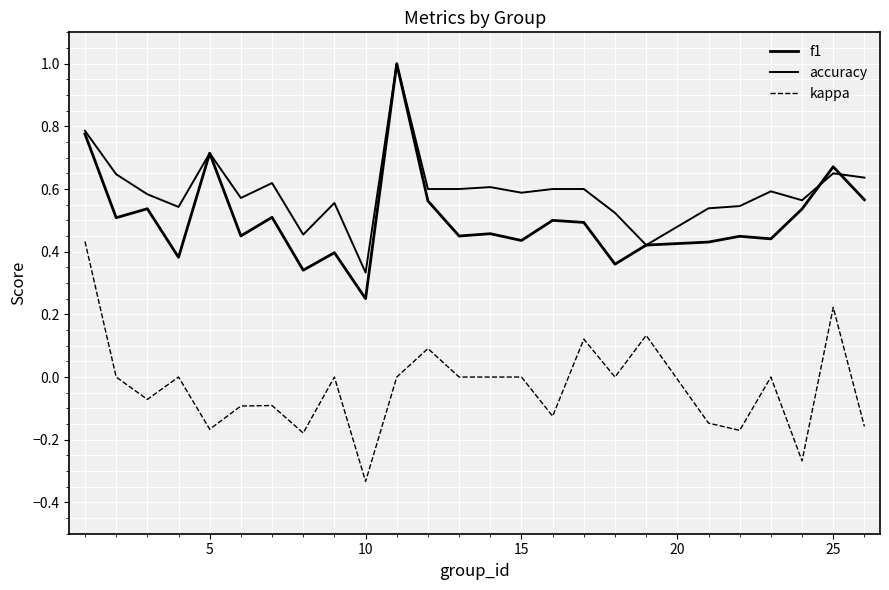

What is the sum of all f1 values?

12.6